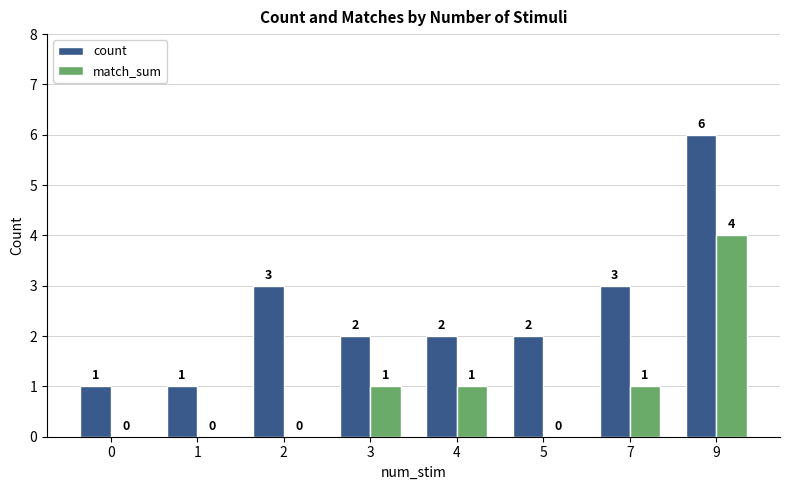

At which category is the sum across all series the highest?

9